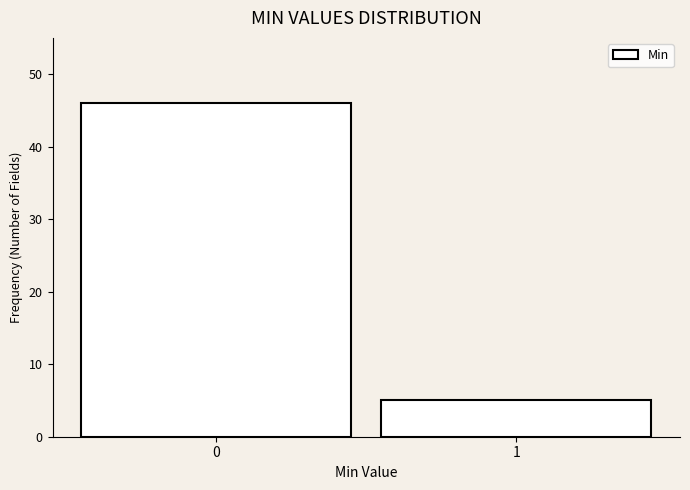

Reading left to right, list all the values displayed in this chart.

0=46	1=5